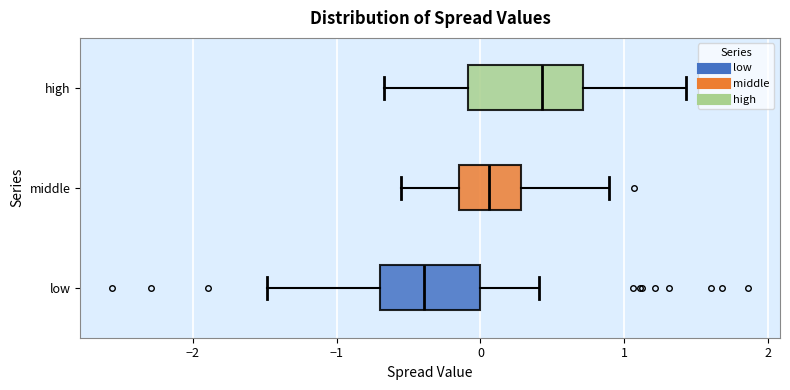

Where does the left whisker of the box for high end on the x-axis? The values are not printed on the chart, so give them approximately, as read against the axis.

-0.7